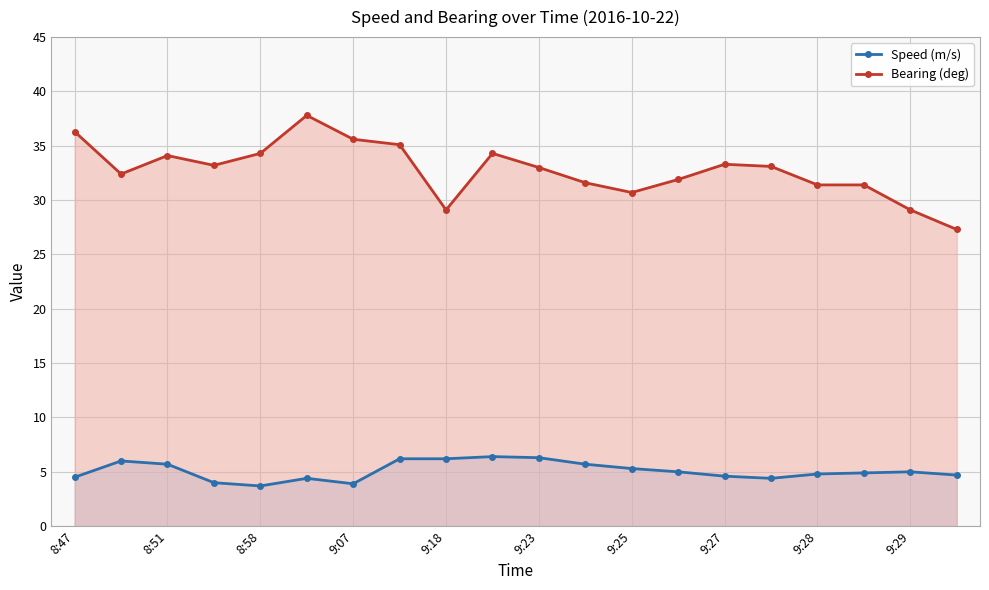

What is the minimum value for Bearing (deg)?

27.3